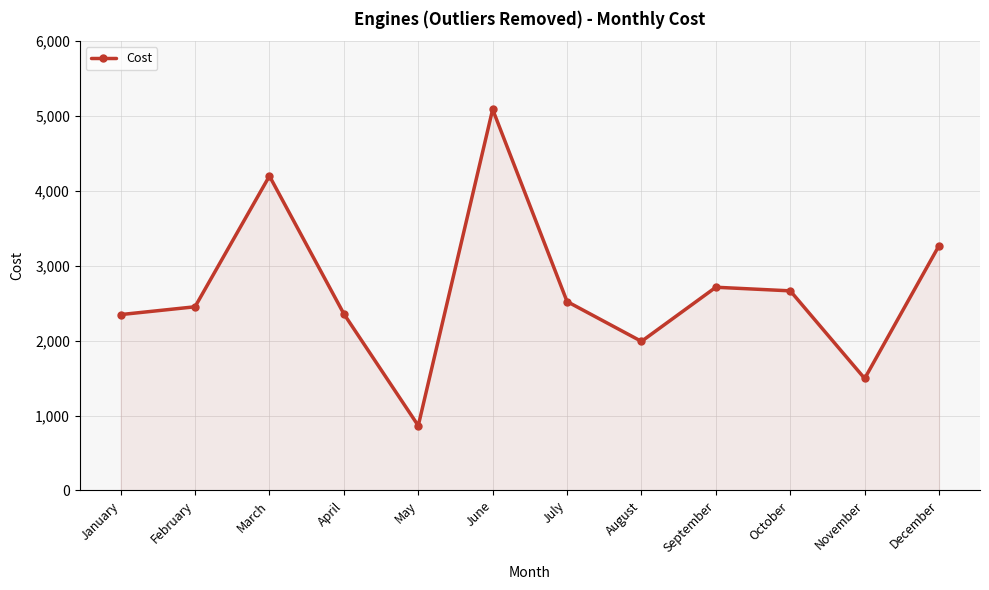

What is the value of the 2nd point from the left?

2452.3